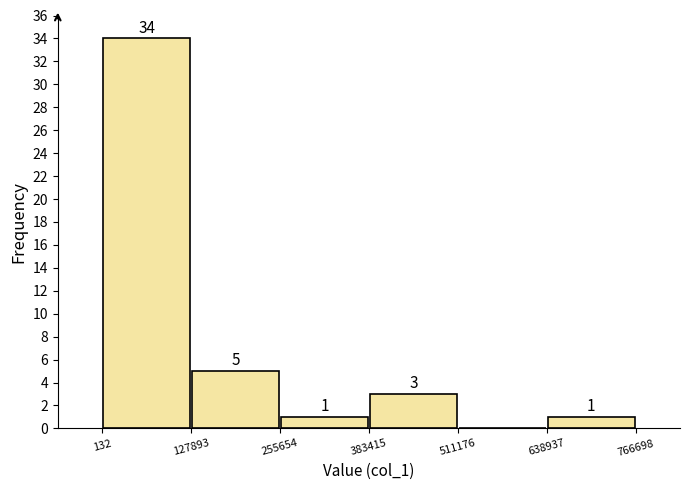

Which range on the x-axis has the tallest bar?

132 to 127893